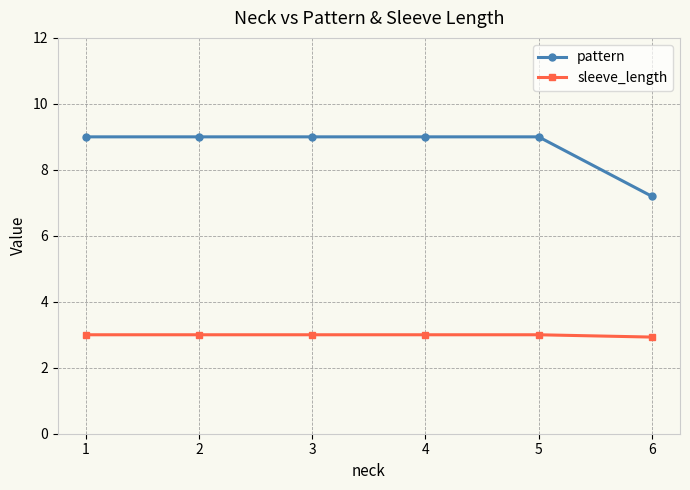

What is the sum of all pattern values?

52.2